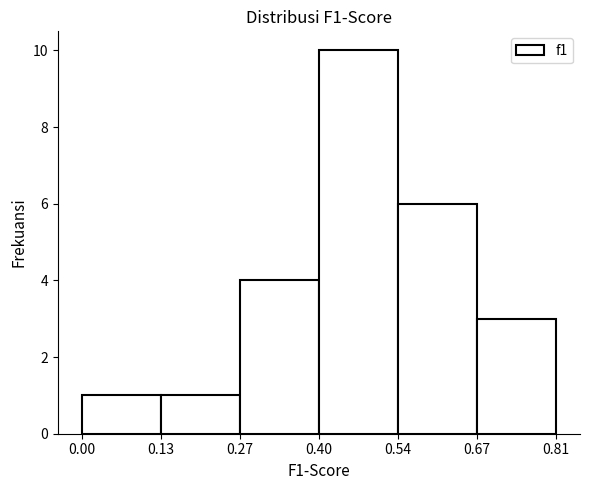

Reading left to right, list every bar in this chart as the range it spans on the x-axis followed by its height. The values are not printed on the chart, so give them approximately, as read against the axis.

0.00 to 0.13: 1
0.13 to 0.27: 1
0.27 to 0.40: 4
0.40 to 0.54: 10
0.54 to 0.67: 6
0.67 to 0.81: 3